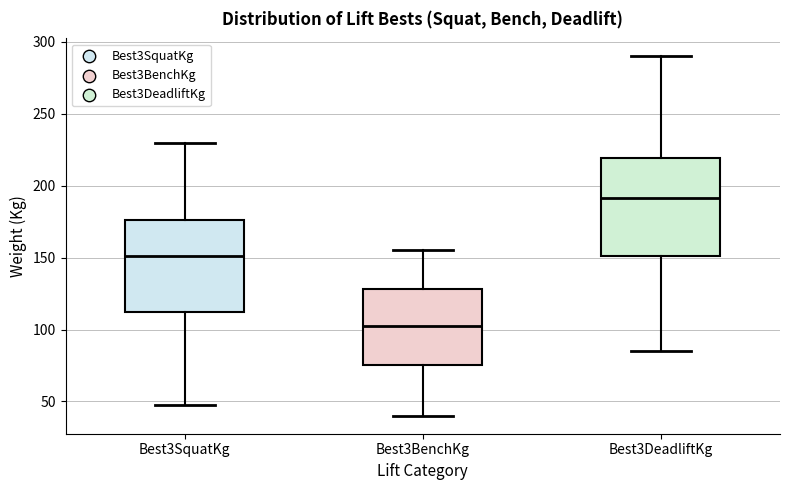

Which box's median line is the highest?

Best3DeadliftKg